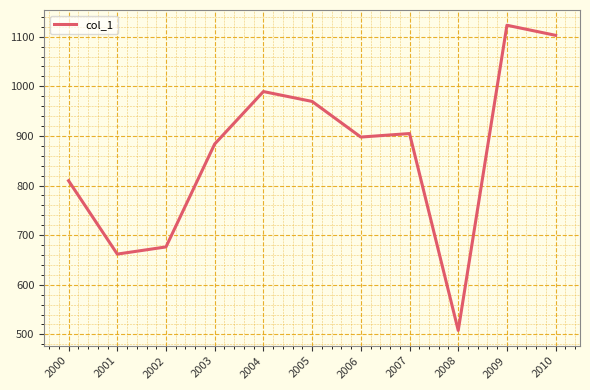

What is the difference between the maximum and second lowest values?

461.3